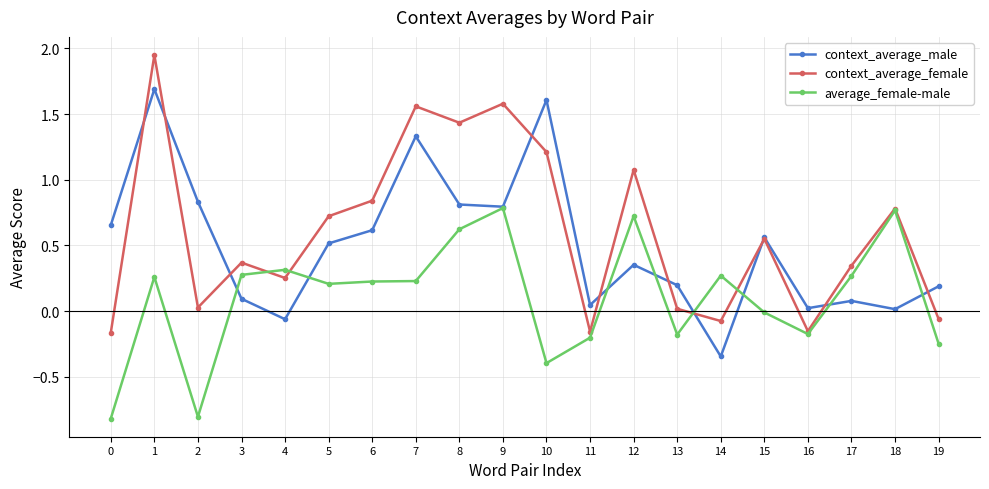

How many distinct data groups are displayed?

3